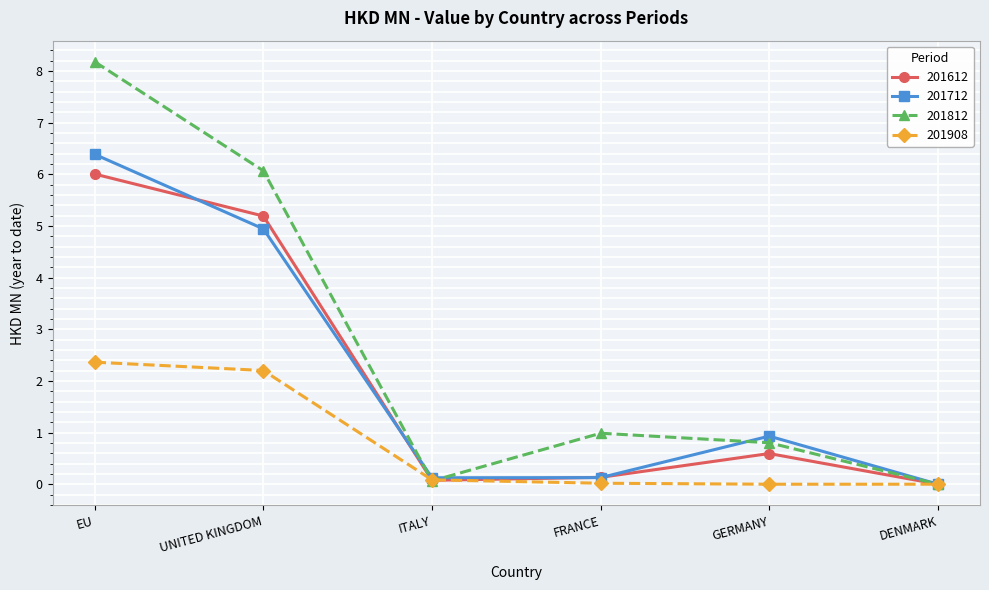

What is the total value across all series at EU?

22.9